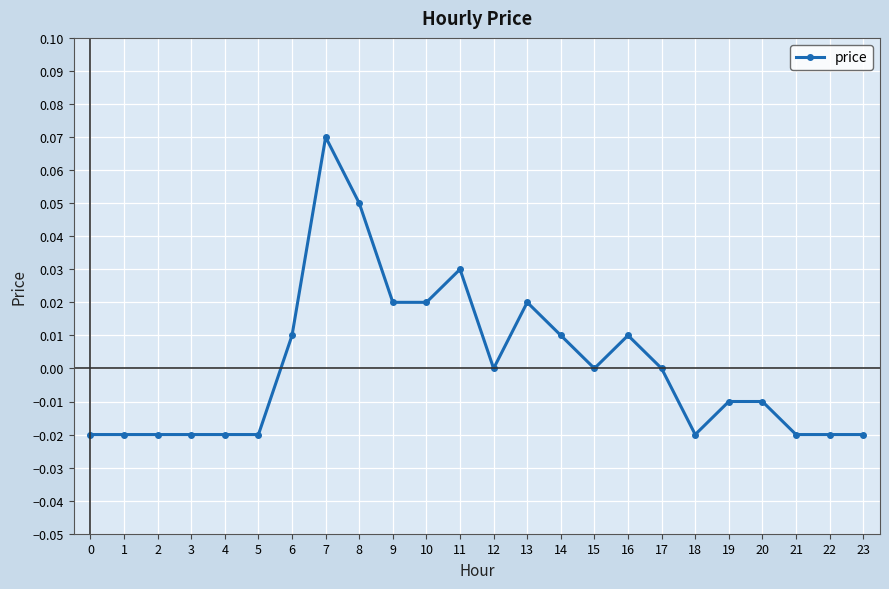

True or false: the data shows -0.0 at 4.

True